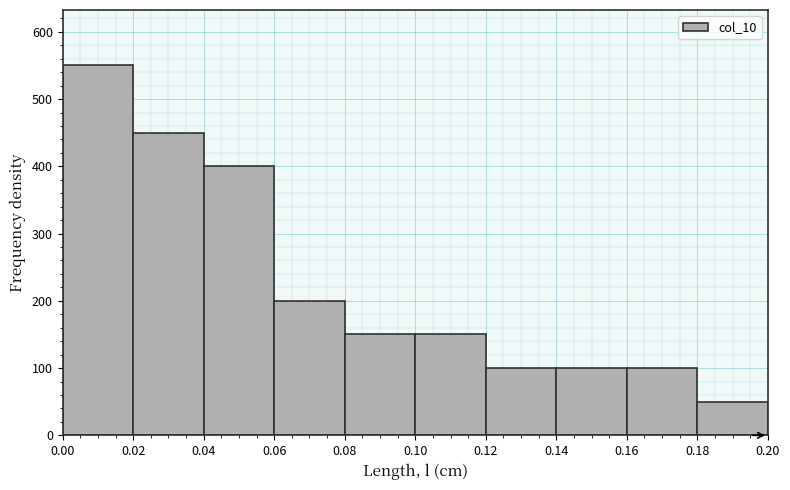

How tall is the bar that spans 0.06 to 0.08 on the x-axis? The values are not printed on the chart, so give them approximately, as read against the axis.

200